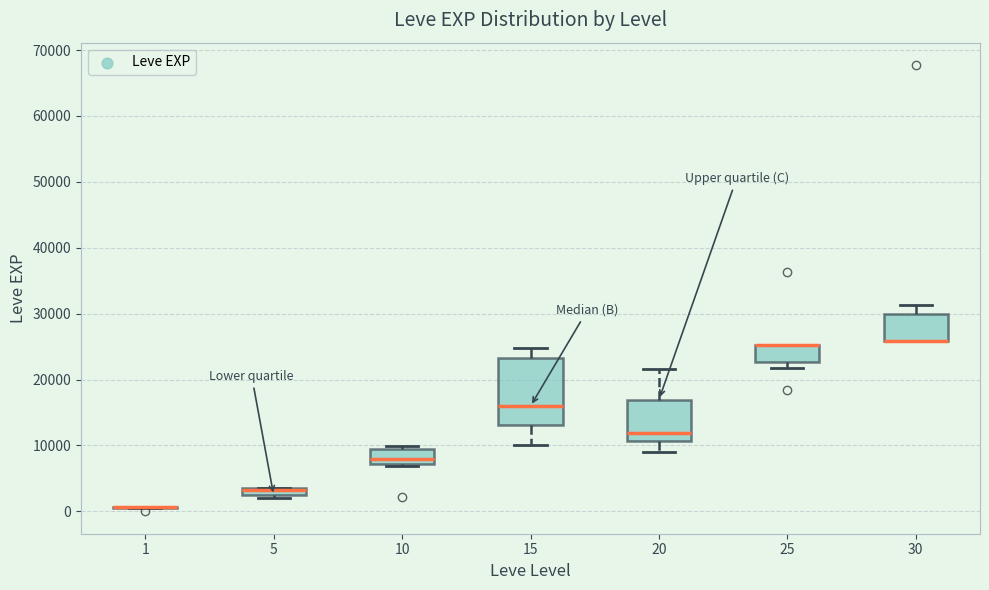

Where is the lower edge of the box at x = 20 on the y-axis? The values are not printed on the chart, so give them approximately, as read against the axis.

11000